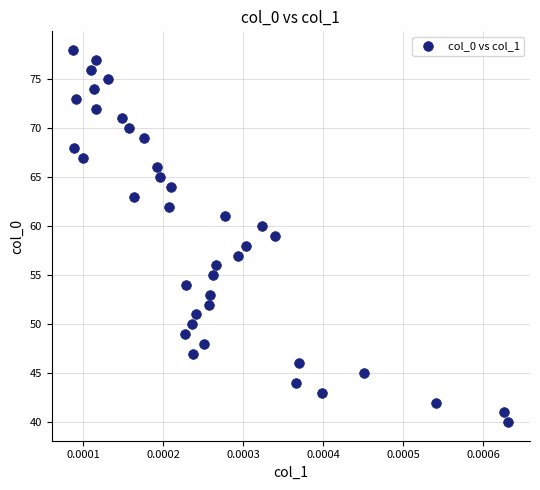

What is the range of Y values (max minus min)?

38